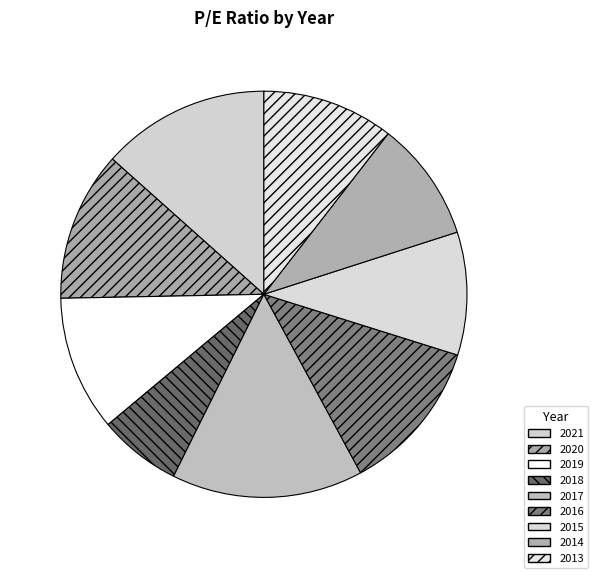

What is the smallest slice in the pie chart?

2018